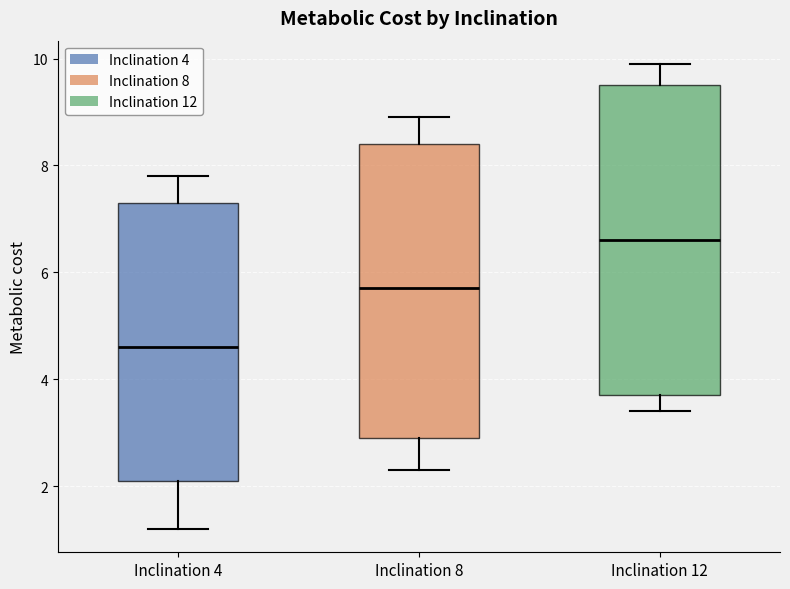

Which box is the tallest, from its lower edge to its upper edge?

Inclination 12